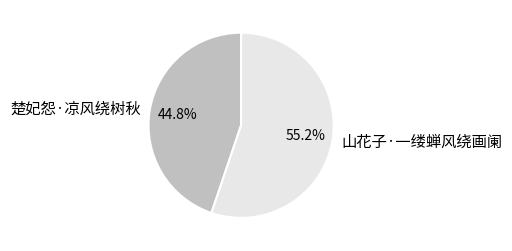

Does 山花子·一缕蝉风绕画阑 represent more than half of the total?

Yes